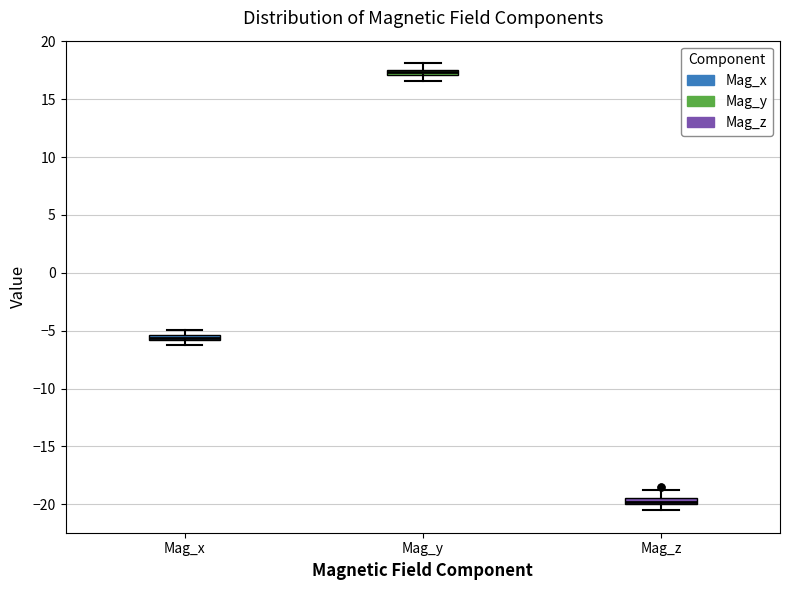

Which box has the highest median line?

Mag_y